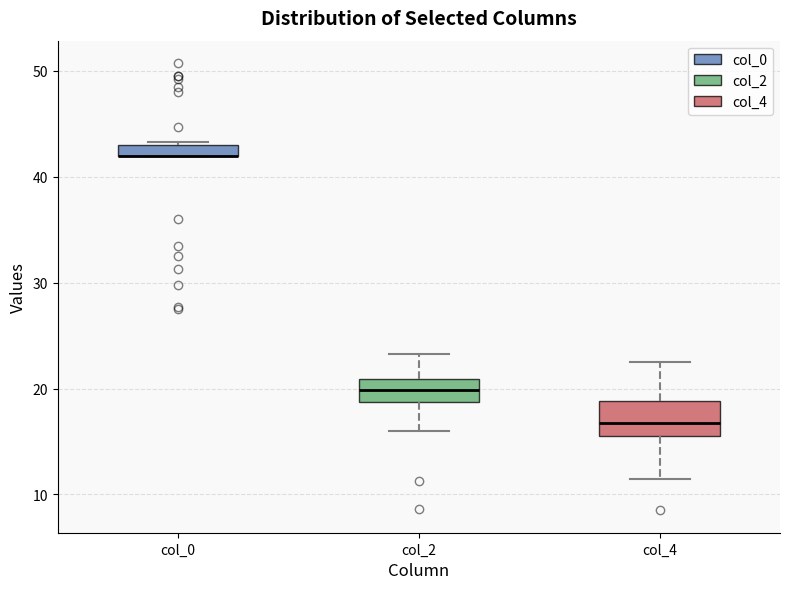

Where does the upper whisker of the box for col_2 end on the y-axis? The values are not printed on the chart, so give them approximately, as read against the axis.

23